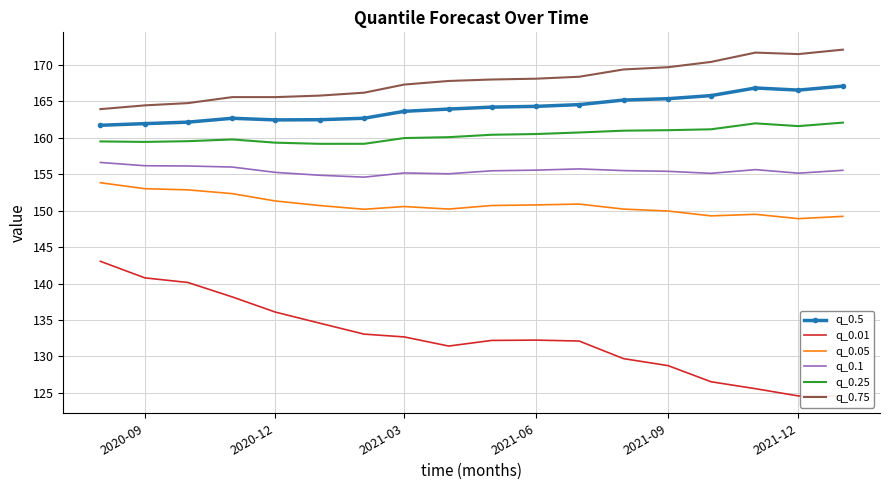

Which series has the largest total across all categories?

q_0.75